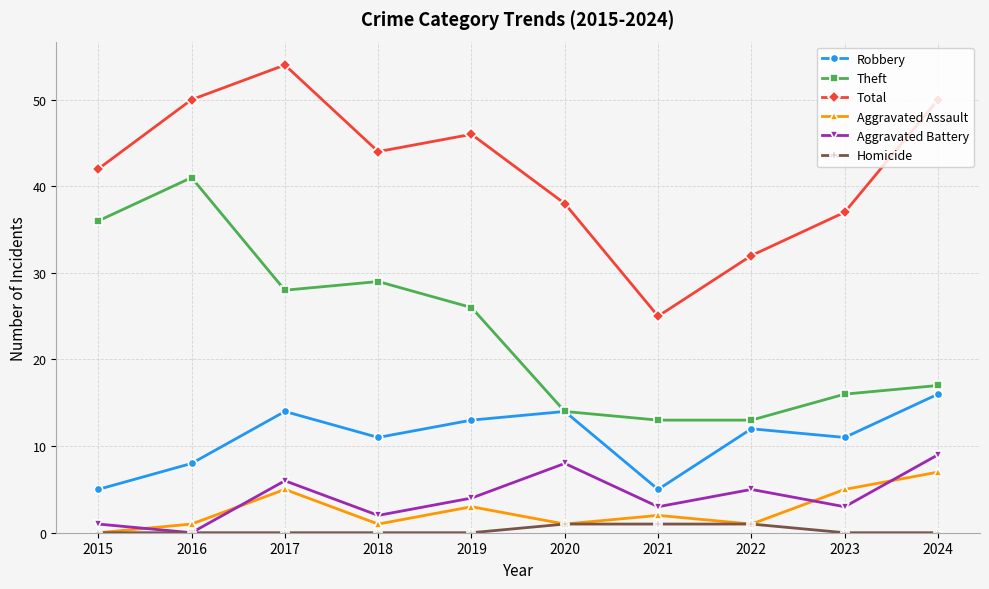

What is the maximum value for Aggravated Assault?

7